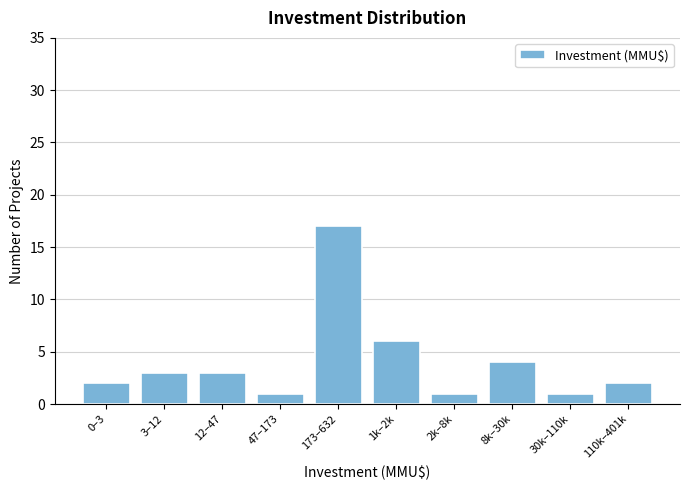

Reading left to right, what are all the values shown in this chart?

2	3	3	1	17	6	1	4	1	2